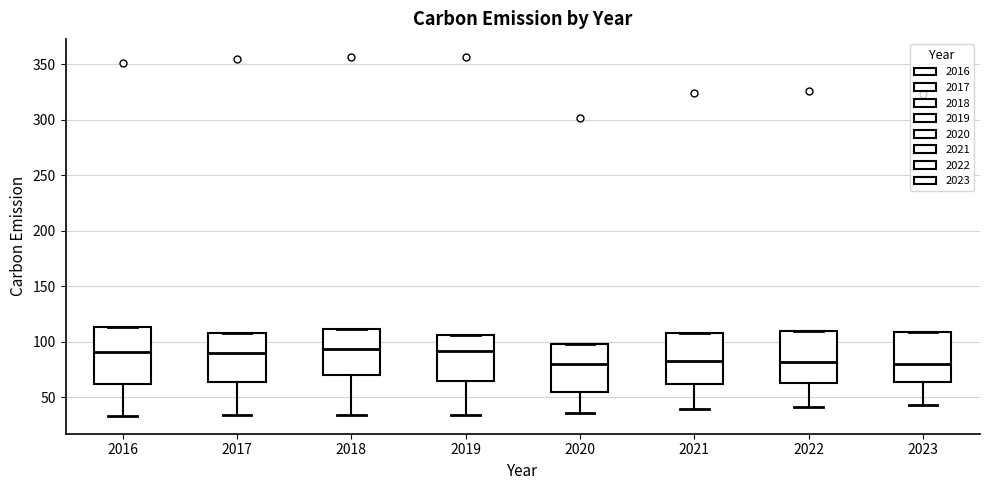

Reading left to right, transcribe this box plot: for each box, give where its median line is, the range the box spans, and where its two whiskers end, as read against the y-axis. The values are not printed on the chart, so give them approximately, as read against the axis.

2016: median 90, box 60 to 115, whiskers 35 to 115
2017: median 90, box 65 to 110, whiskers 35 to 110
2018: median 95, box 70 to 110, whiskers 35 to 110
2019: median 90, box 65 to 105, whiskers 35 to 105
2020: median 80, box 55 to 100, whiskers 35 to 100
2021: median 85, box 60 to 110, whiskers 40 to 110
2022: median 80, box 65 to 110, whiskers 40 to 110
2023: median 80, box 65 to 110, whiskers 45 to 110